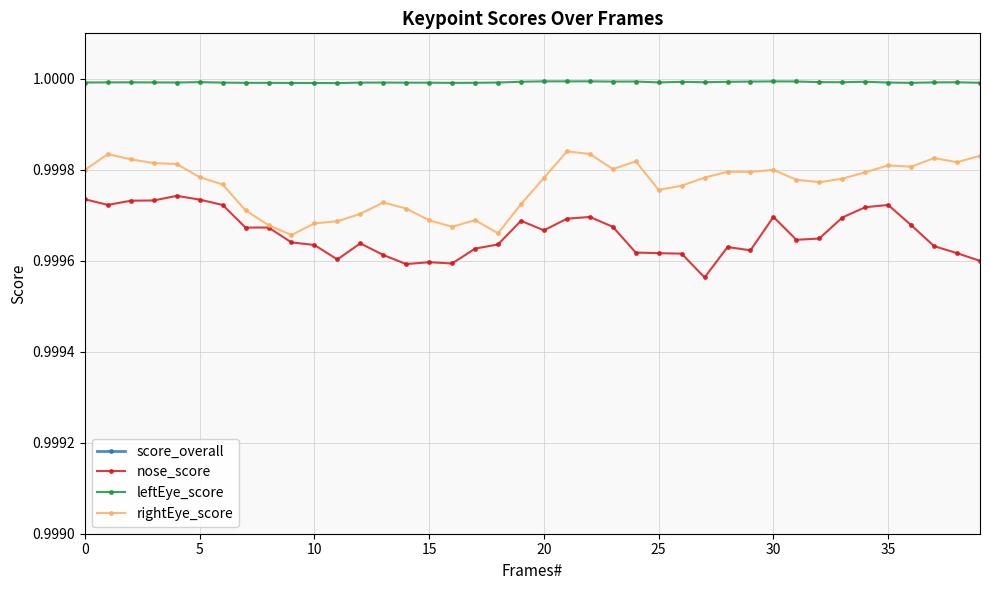

True or false: leftEye_score and rightEye_score cross at least once.

False